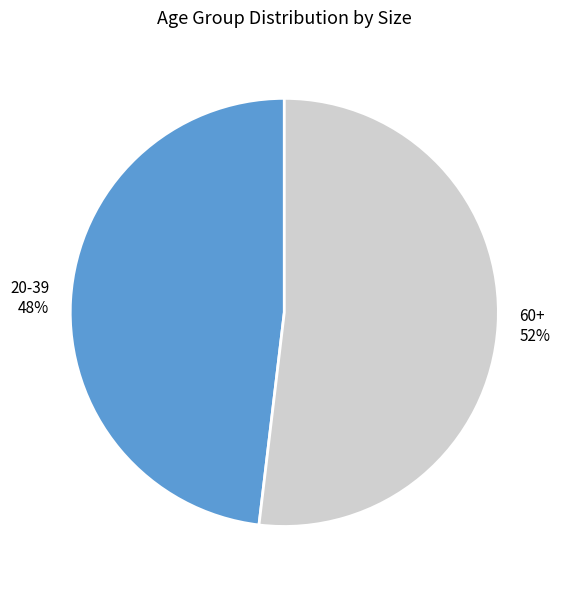

To the nearest percent, what is the combined percentage of 60+ and 20-39?

100%